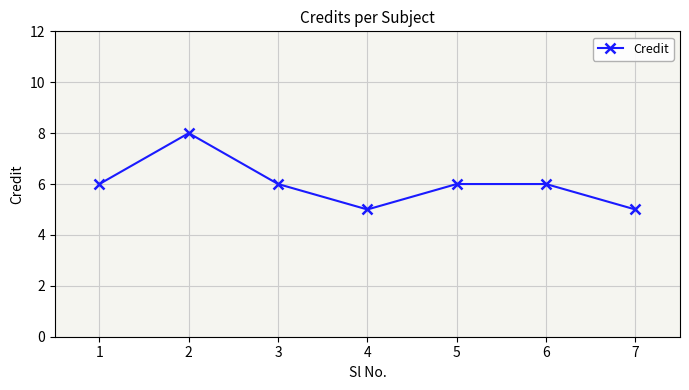

True or false: there are more than 0 points higher than both neighbors.

True